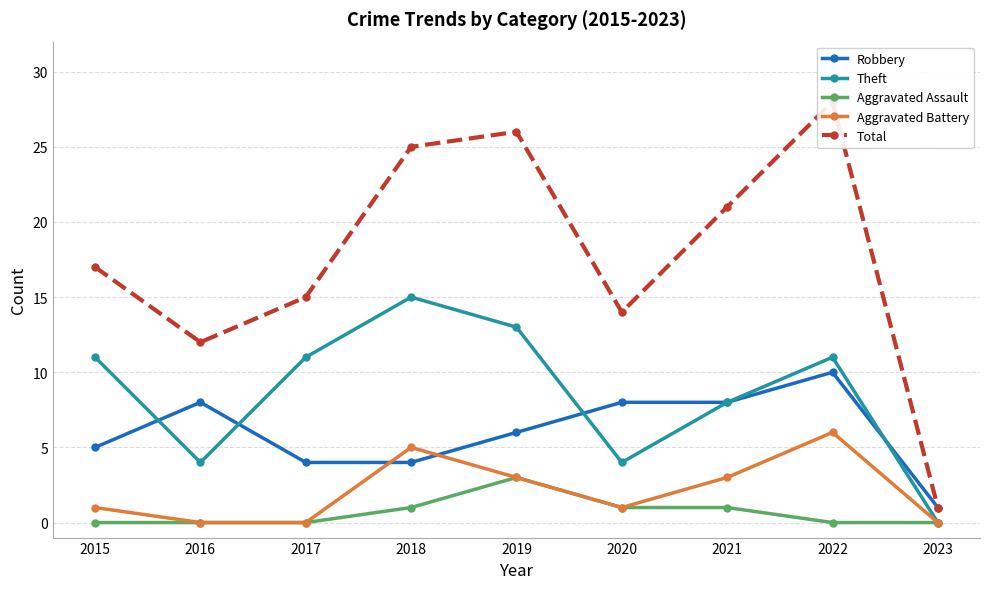

Does the chart have visible grid lines?

Yes